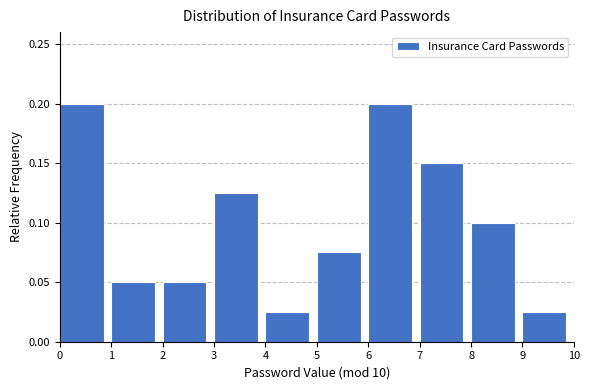

Reading left to right, transcribe this chart: for each bar, give the range it covers on the x-axis and its height. The values are not printed on the chart, so give them approximately, as read against the axis.

0 to 1: 0.200
1 to 2: 0.050
2 to 3: 0.050
3 to 4: 0.125
4 to 5: 0.025
5 to 6: 0.075
6 to 7: 0.200
7 to 8: 0.150
8 to 9: 0.100
9 to 10: 0.025